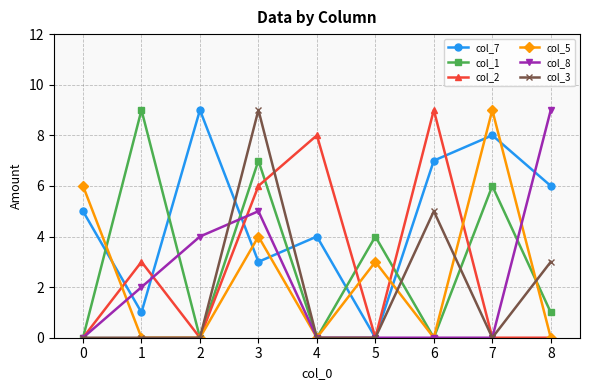

What is the value of the col_2 point at the 4th from the left?

6